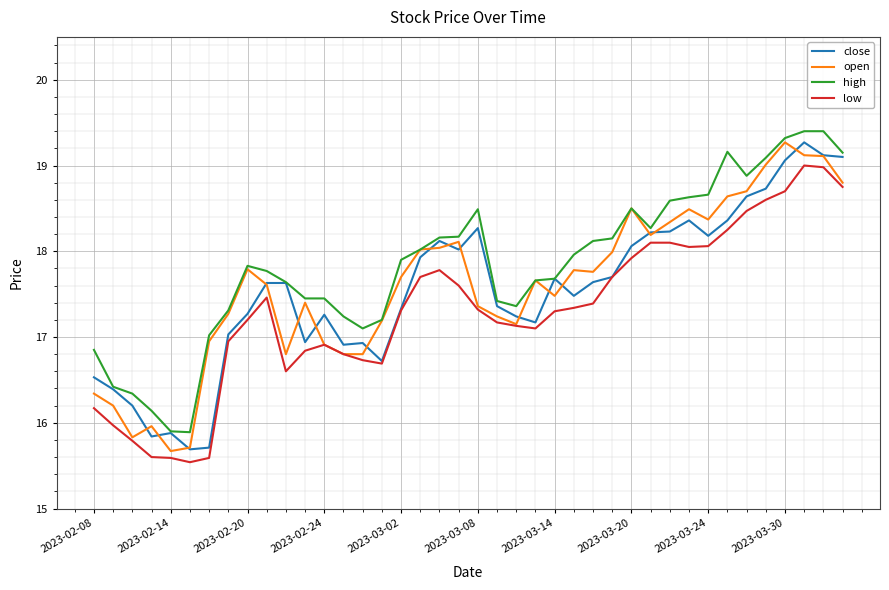

How many categories are shown in the chart?

40